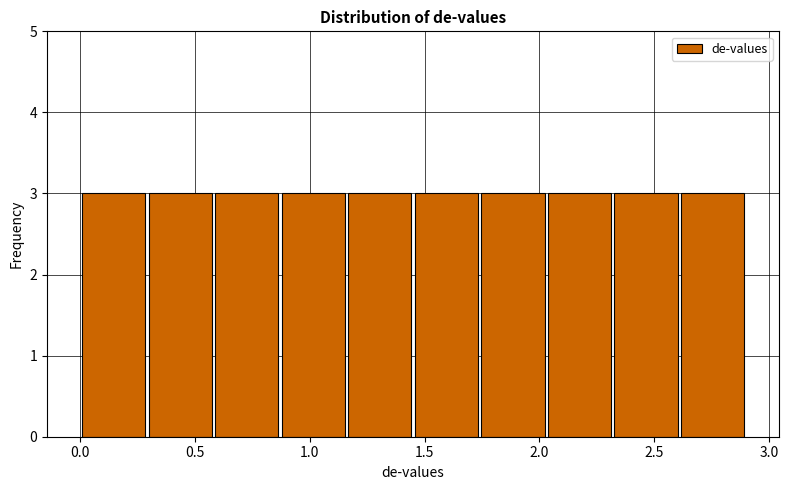

Reading left to right, transcribe this chart: for each bar, give the range it covers on the x-axis and its height. Neither the bar edges nor the heights are printed on the chart, so give them approximately, as read against the axes.

0.00 to 0.29: 3
0.29 to 0.58: 3
0.58 to 0.87: 3
0.87 to 1.16: 3
1.16 to 1.45: 3
1.45 to 1.74: 3
1.74 to 2.03: 3
2.03 to 2.32: 3
2.32 to 2.61: 3
2.61 to 2.90: 3